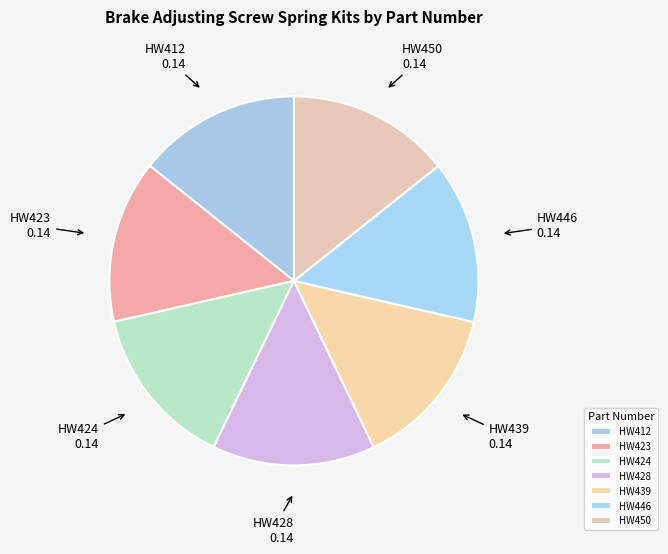

How many slices are in this pie chart?

7